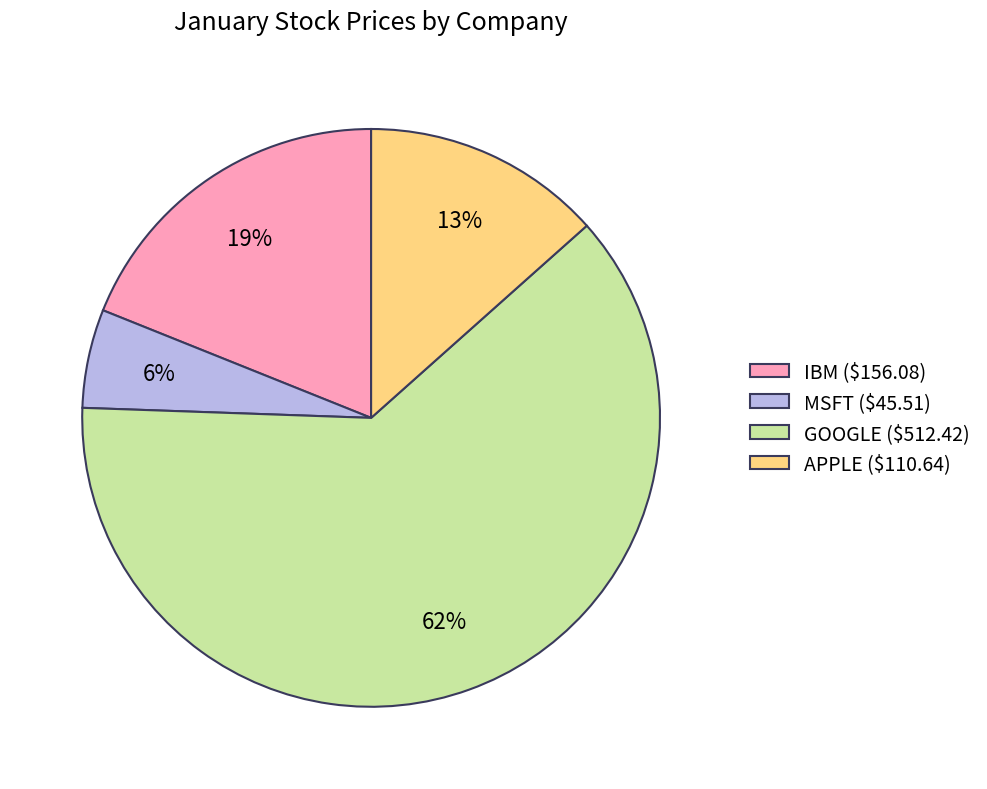

To the nearest percent, what portion does MSFT represent?

6%